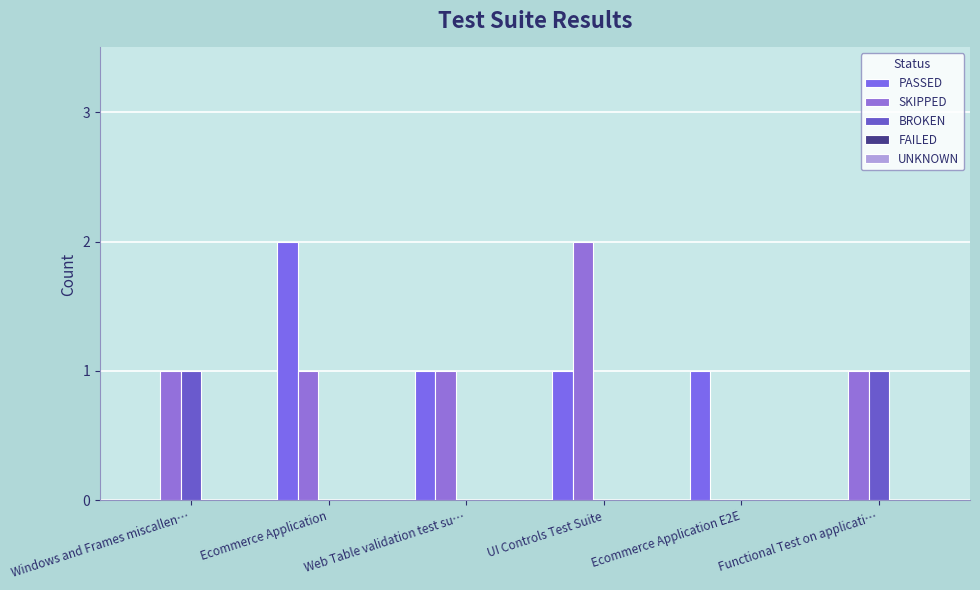

What is the difference between the SKIPPED values at Ecommerce Application and UI Controls Test Suite?

1